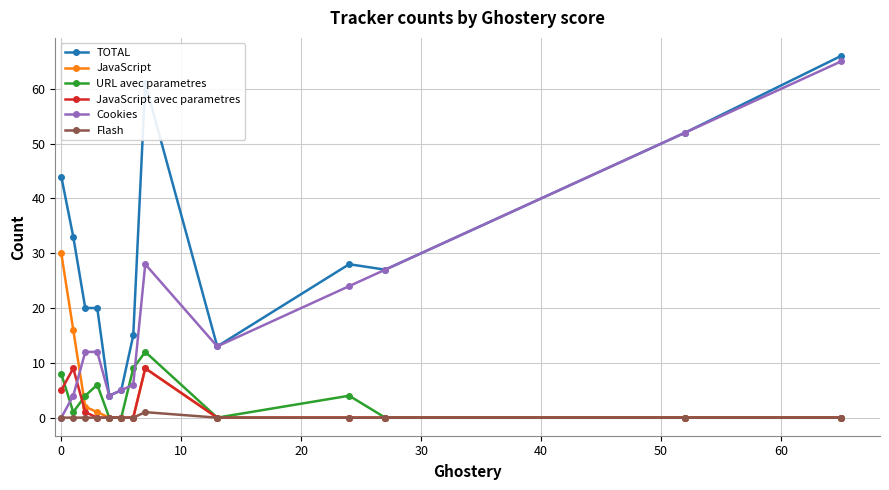

At how many categories does at least one series exceed 51?

3